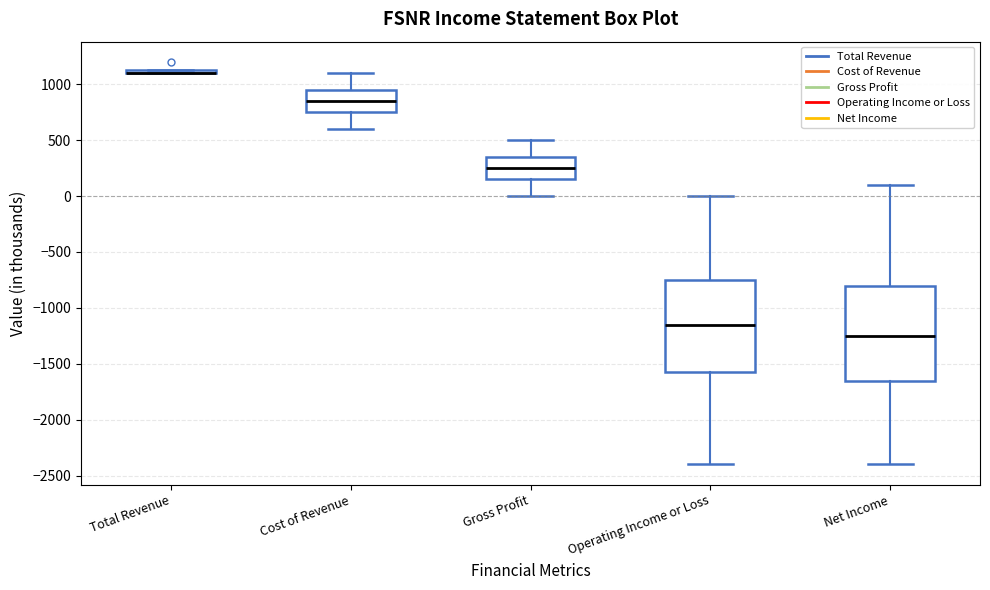

Where does the median line of the box for Operating Income or Loss sit on the y-axis? The values are not printed on the chart, so give them approximately, as read against the axis.

-1150